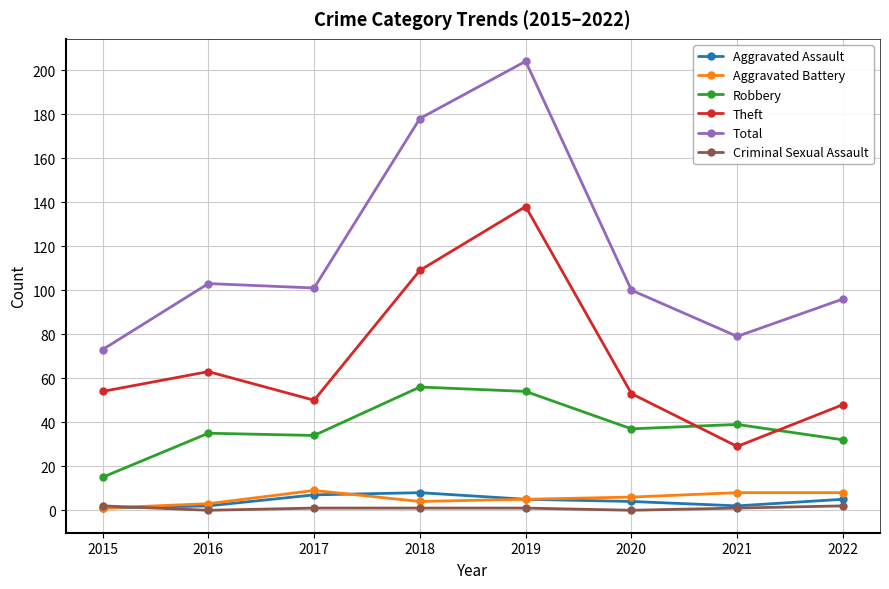

True or false: Criminal Sexual Assault and Robbery intersect in this chart.

False